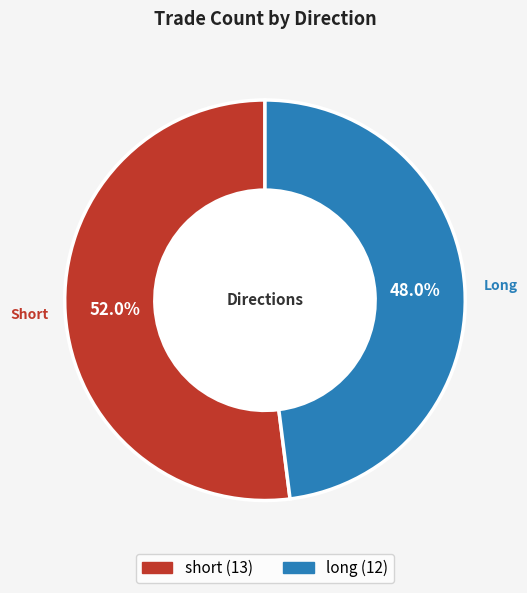

Which category has the biggest portion of the pie?

short